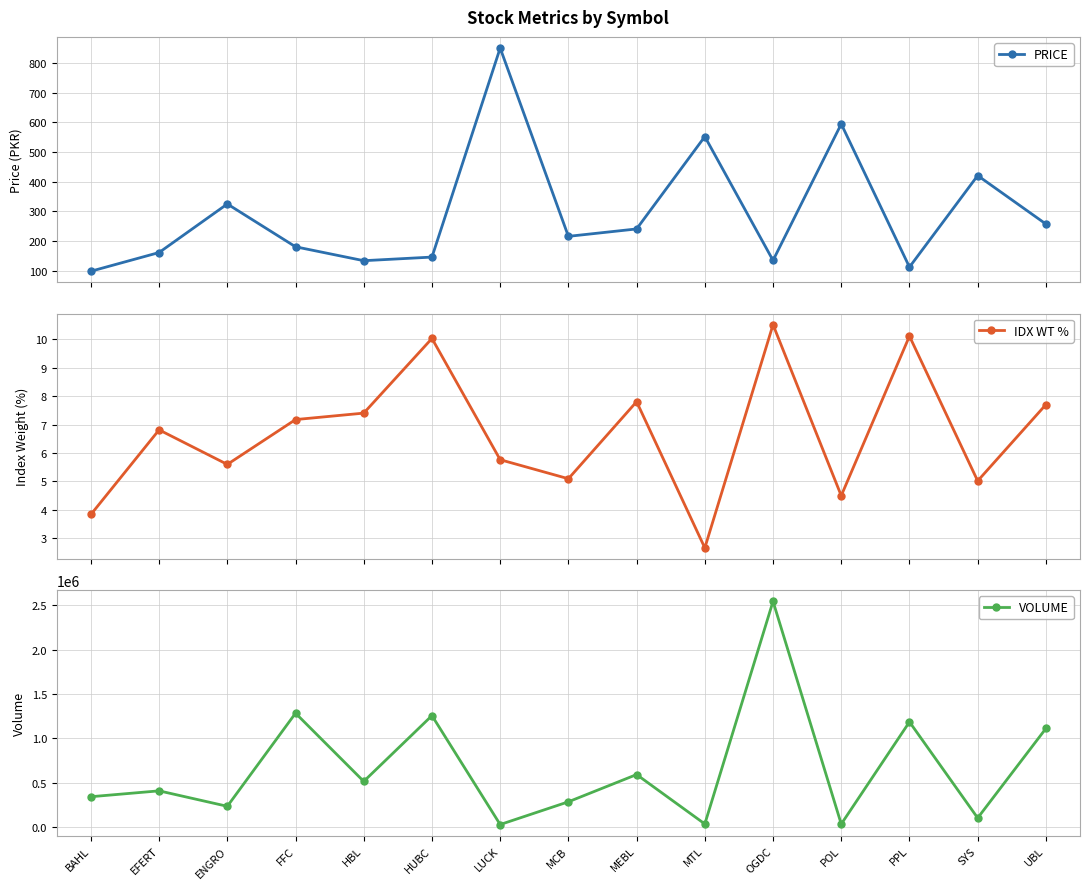

What is the average value of the IDX WT % series?

6.7